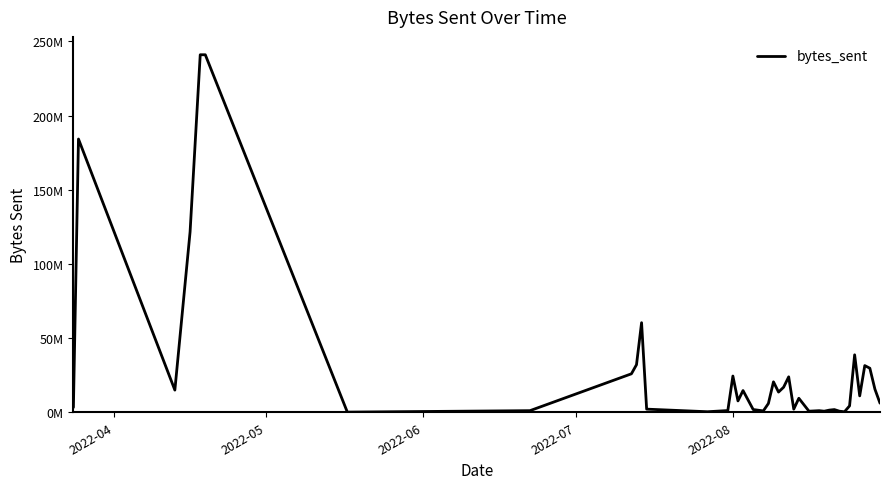

What is the average value?

30370534